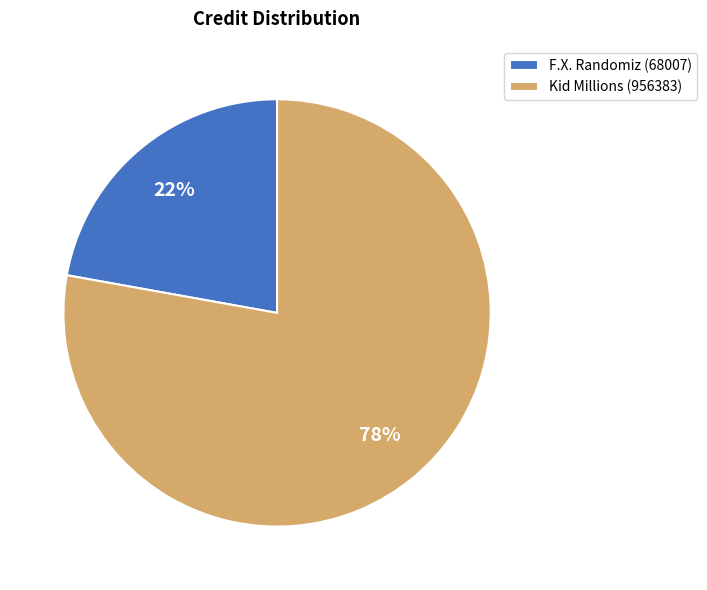

What is the smallest slice in the pie chart?

F.X. Randomiz (68007)